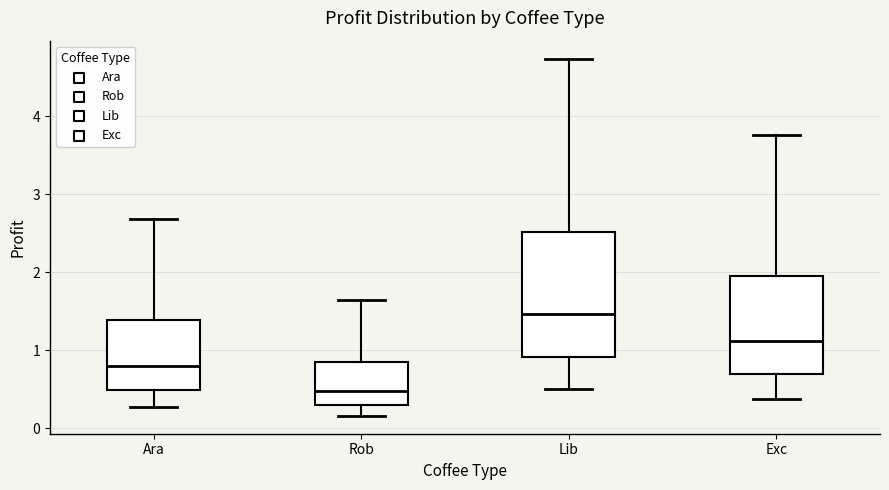

Where does the lower whisker of the box for Ara end on the y-axis? The values are not printed on the chart, so give them approximately, as read against the axis.

0.3